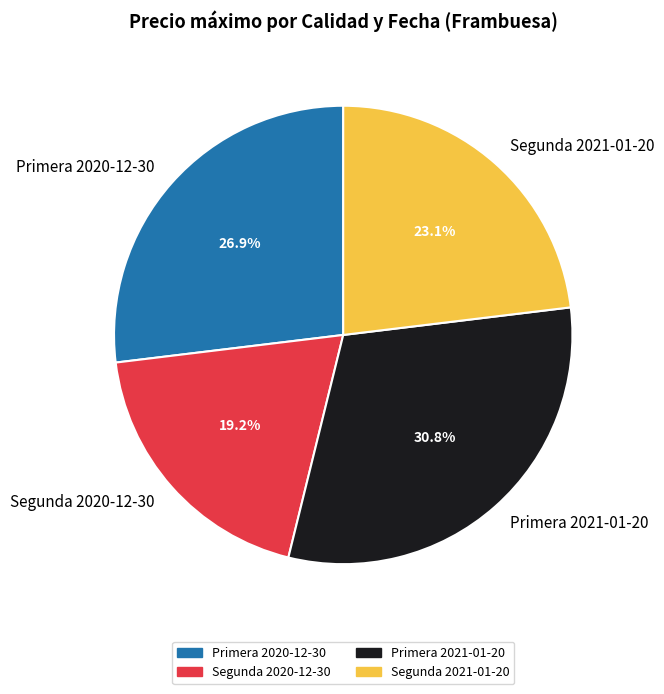

Rank the categories by value from lowest to highest.

Segunda 2020-12-30, Segunda 2021-01-20, Primera 2020-12-30, Primera 2021-01-20